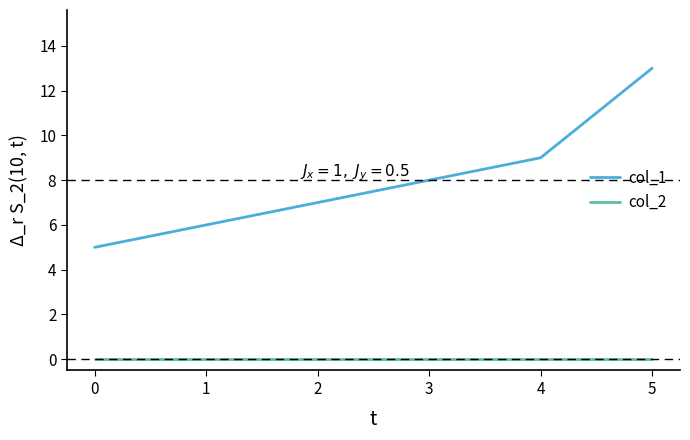

Between 1 and 3, which series saw the biggest shift?

col_1